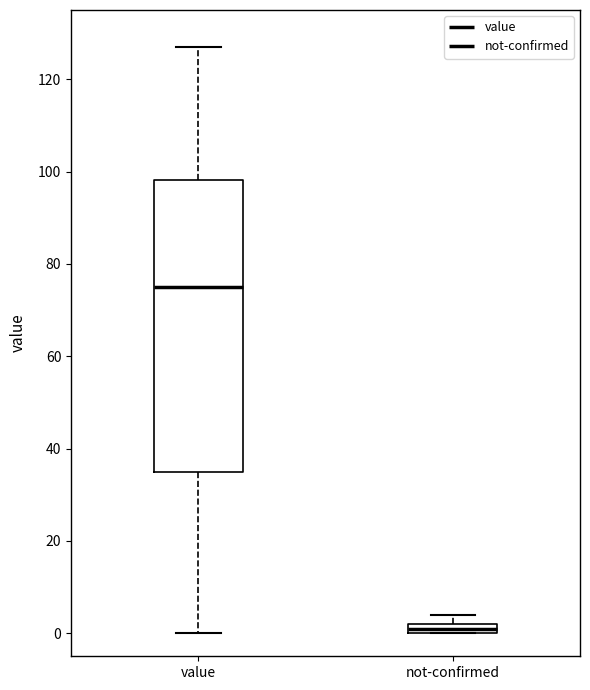

Where is the upper edge of the box for value on the y-axis? The values are not printed on the chart, so give them approximately, as read against the axis.

98